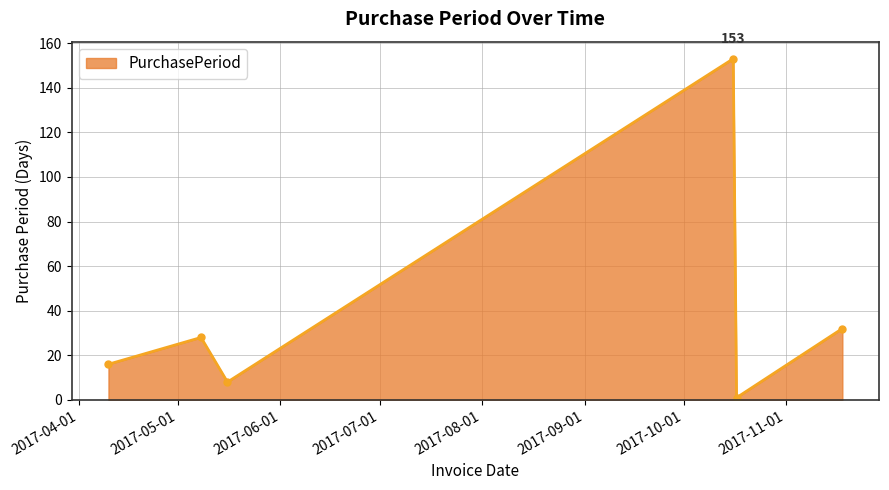

How many interior local valleys (lower than both neighbors) does the data have?

2